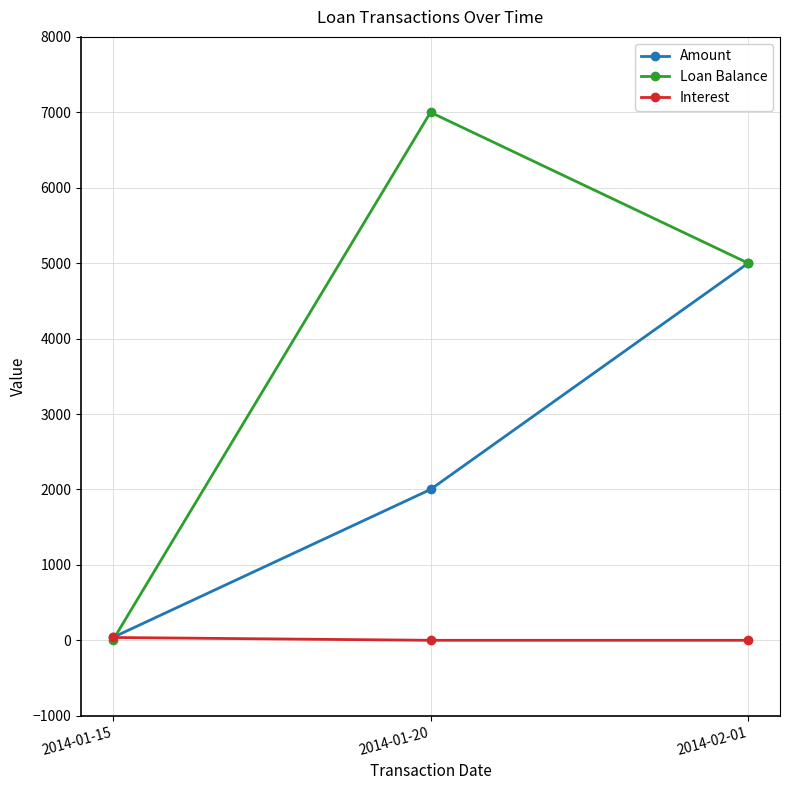

Reading left to right, extract all data points from this chart.

Amount: 2014-01-15=37.3	2014-01-20=2000.0	2014-02-01=5000.0
Loan Balance: 2014-01-15=0.0	2014-01-20=7000.0	2014-02-01=5000.0
Interest: 2014-01-15=37.3	2014-01-20=0.0	2014-02-01=0.0